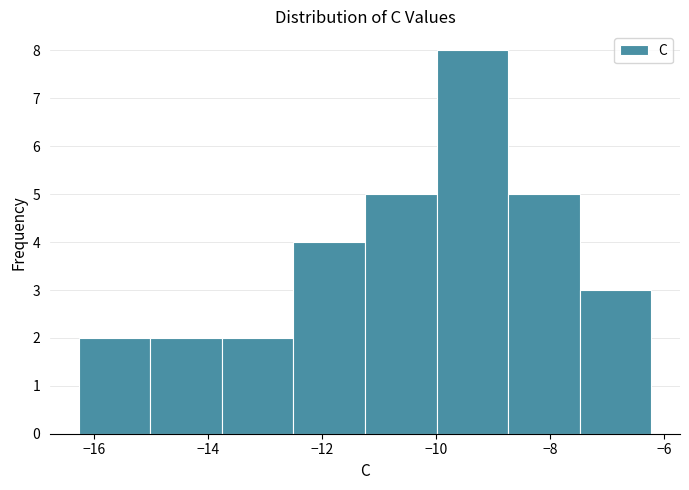

Reading left to right, transcribe this chart: for each bar, give the range it covers on the x-axis and its height. Neither the bar edges nor the heights are printed on the chart, so give them approximately, as read against the axes.

-16.2 to -15.0: 2
-15.0 to -13.8: 2
-13.8 to -12.6: 2
-12.6 to -11.2: 4
-11.2 to -10.0: 5
-10.0 to -8.8: 8
-8.8 to -7.4: 5
-7.4 to -6.2: 3